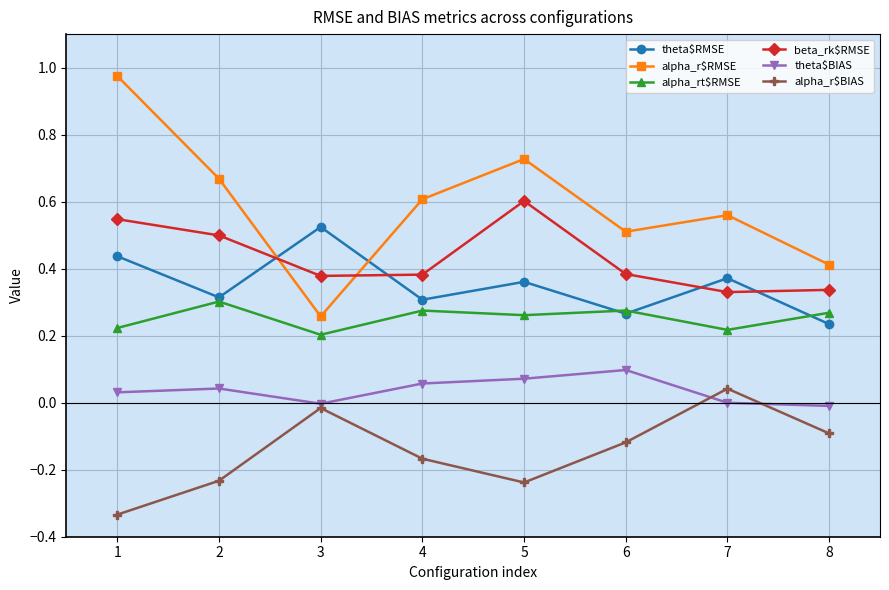

Rank the series by their maximum value, from highest to lowest.

alpha_r$RMSE, beta_rk$RMSE, theta$RMSE, alpha_rt$RMSE, theta$BIAS, alpha_r$BIAS